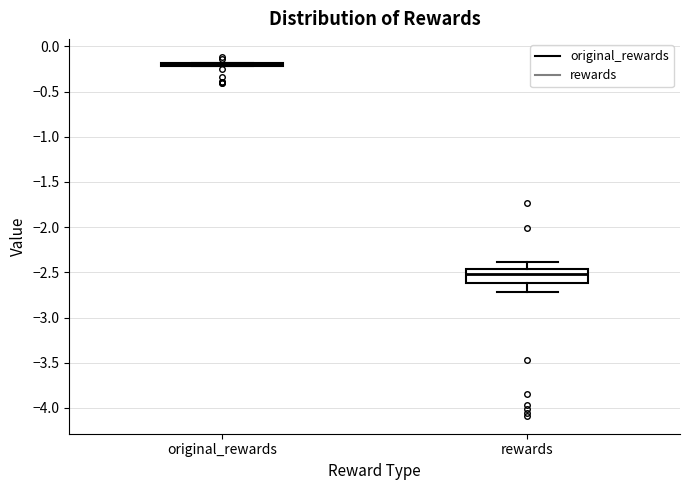

Reading left to right, transcribe this box plot: for each box, give where its median line is, the range the box spans, and where its two whiskers end, as read against the y-axis. The values are not printed on the chart, so give them approximately, as read against the axis.

original_rewards: box collapsed to a line at -0.20, whiskers -0.20 to -0.20
rewards: median -2.50, box -2.60 to -2.45, whiskers -2.70 to -2.40